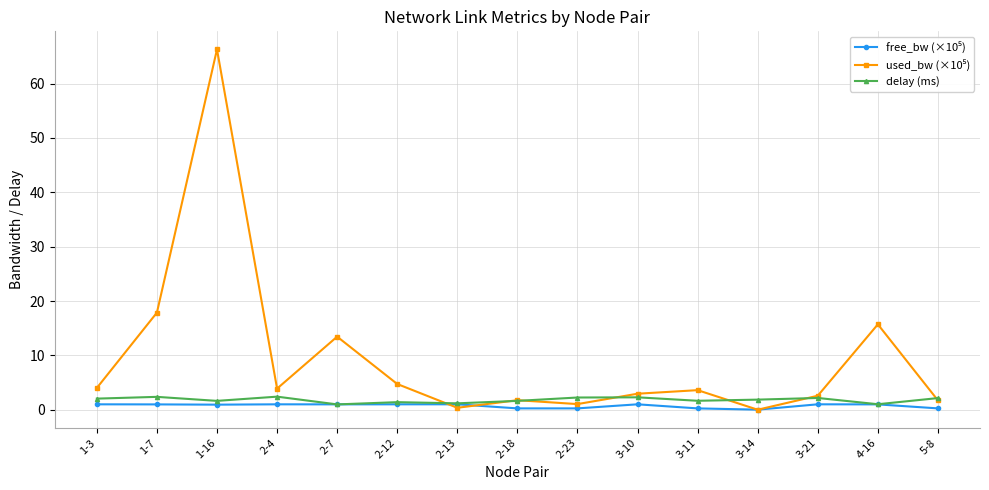

What is the label of the 8th point from the right?

2-18